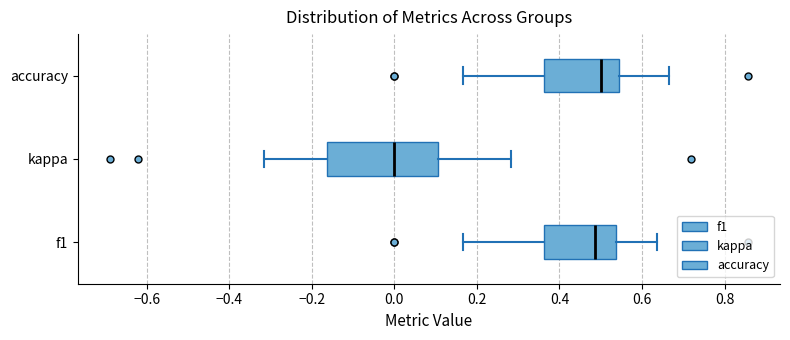

Reading bottom to top, transcribe this box plot: for each box, give where its median line is, the range the box spans, and where its two whiskers end, as read against the x-axis. The values are not printed on the chart, so give them approximately, as read against the axis.

f1: median 0.48, box 0.36 to 0.54, whiskers 0.16 to 0.64
kappa: median 0.00, box -0.16 to 0.10, whiskers -0.32 to 0.28
accuracy: median 0.50, box 0.36 to 0.54, whiskers 0.16 to 0.66